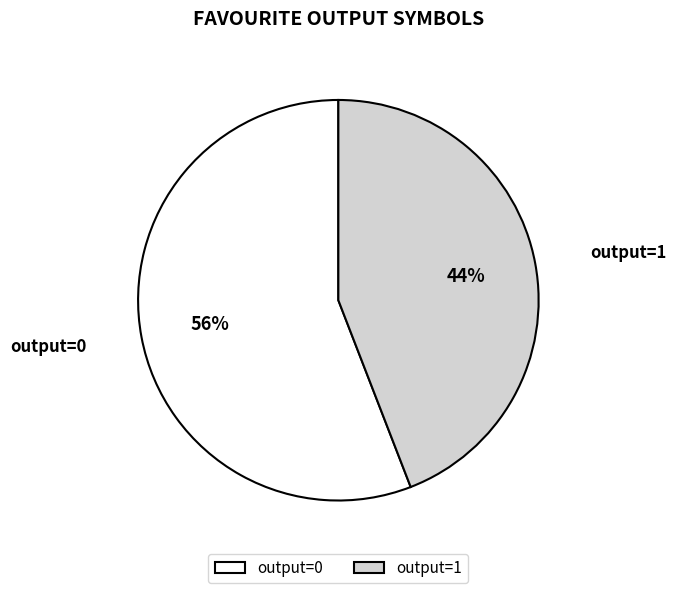

Which slice is the smallest?

output=1